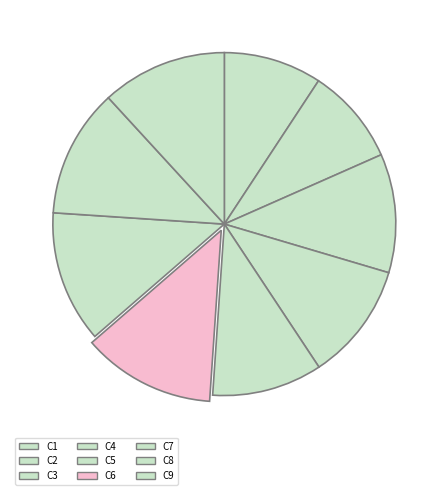

Rank the categories by value from highest to lowest.

C6, C7, C8, C9, C3, C4, C5, C1, C2